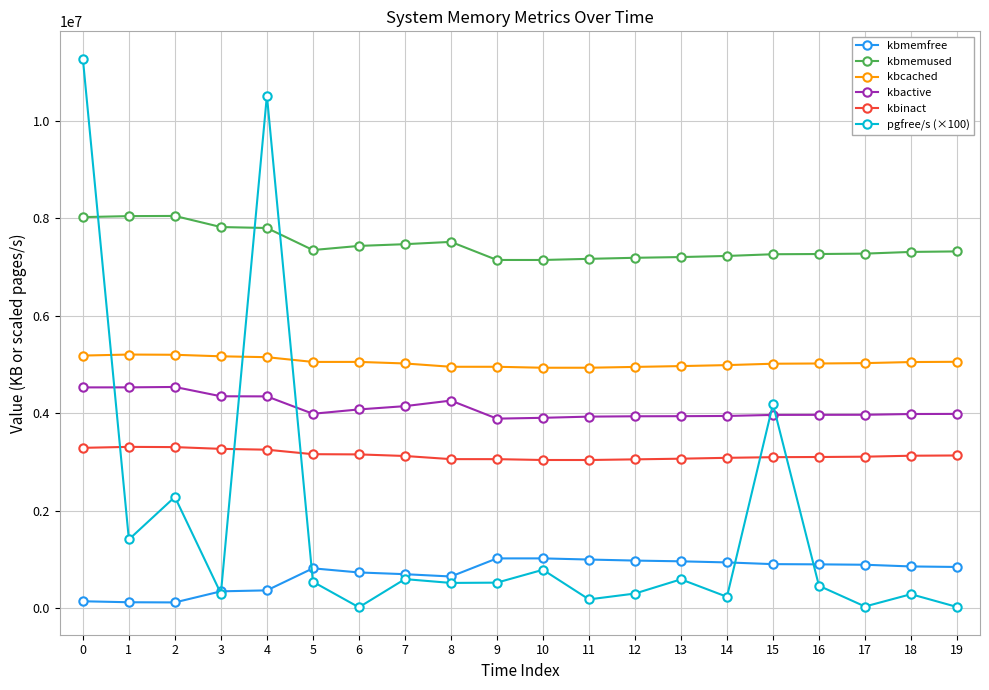

True or false: kbmemused and kbcached cross at least once.

False